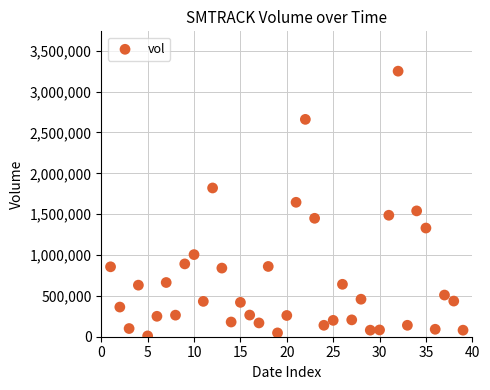

What is the range of X values (max minus min)?

38